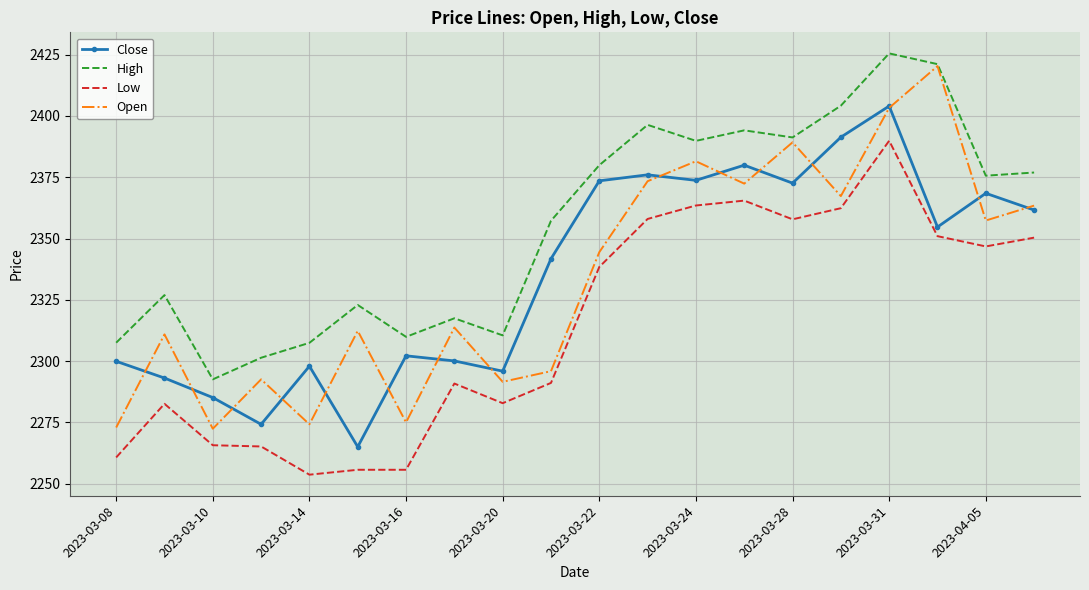

What is the highest value of the Close series?

2404.1